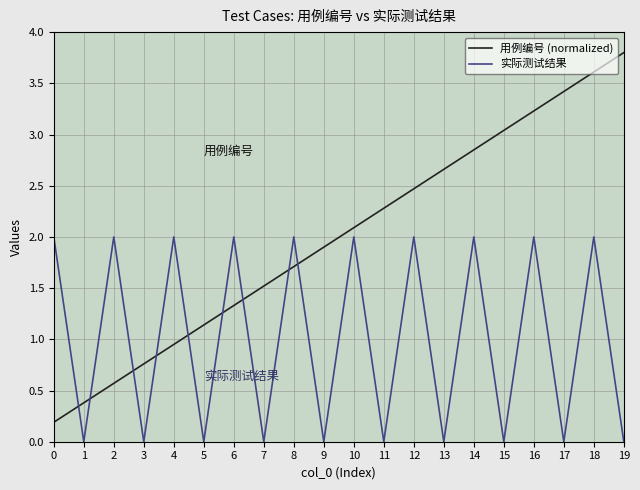

List the series in order of their peak value, lowest first.

实际测试结果, 用例编号 (normalized)